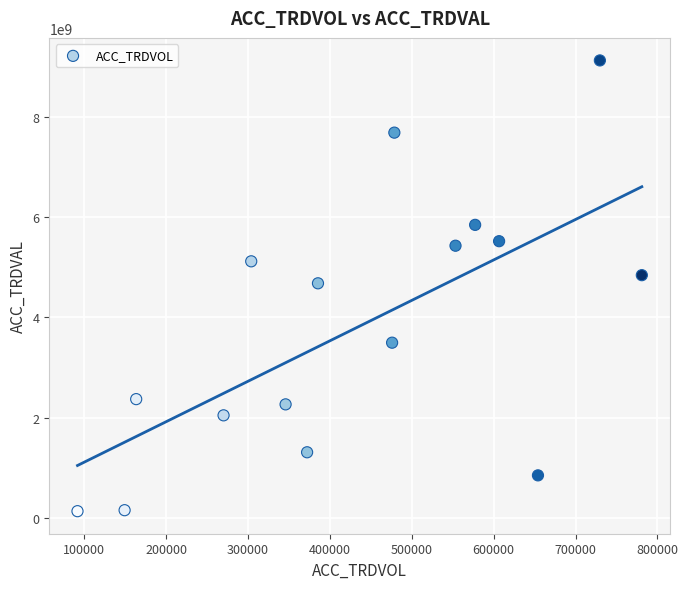

What is the range of Y values (max minus min)?

8988518000